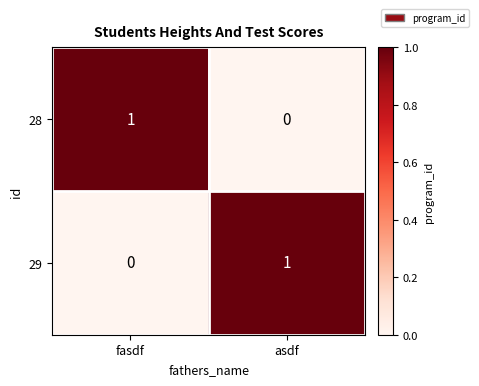

Which category has the highest value in the 28 series?

fasdf